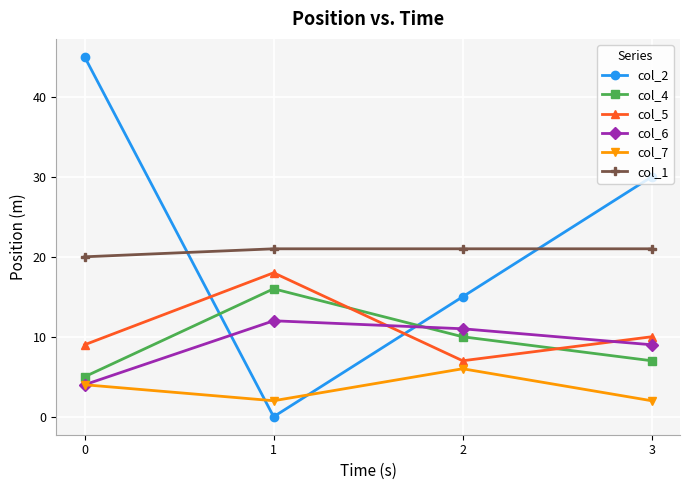

Rank the series by their maximum value, from highest to lowest.

col_2, col_1, col_5, col_4, col_6, col_7